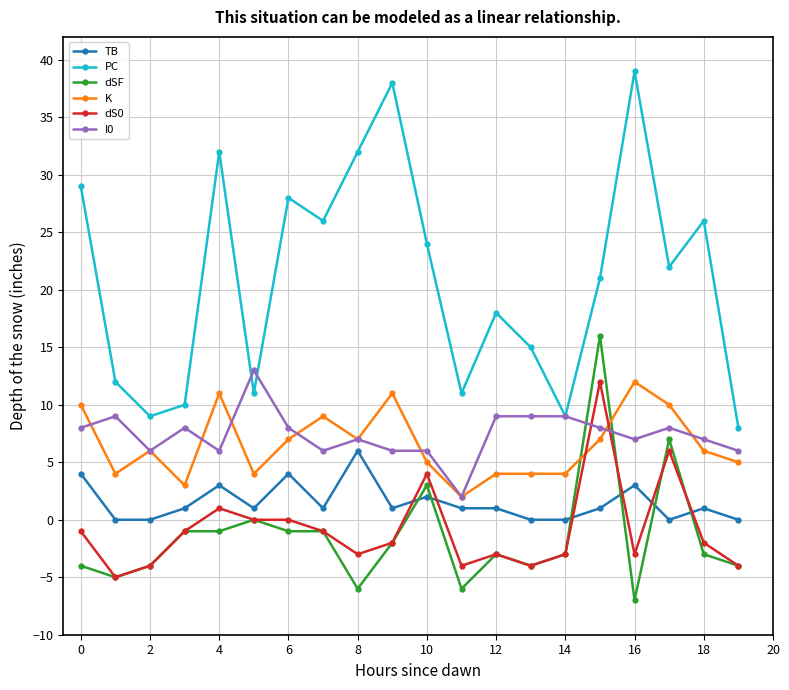

What is the greatest value displayed?

39